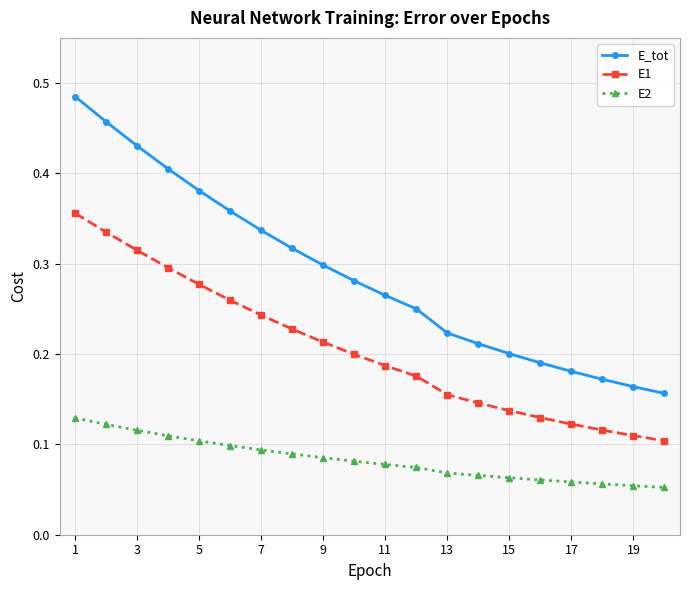

True or false: E2 and E_tot intersect in this chart.

False